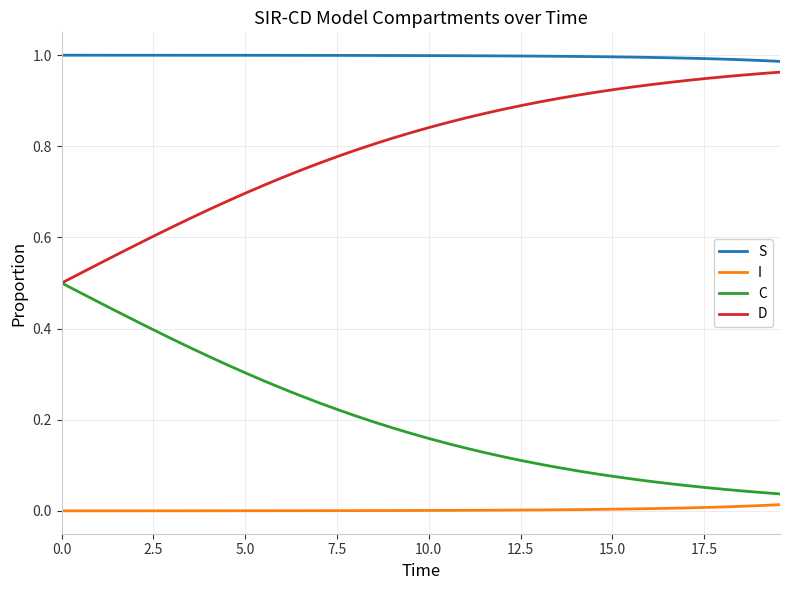

What are all the series names shown in the legend?

S, I, C, D